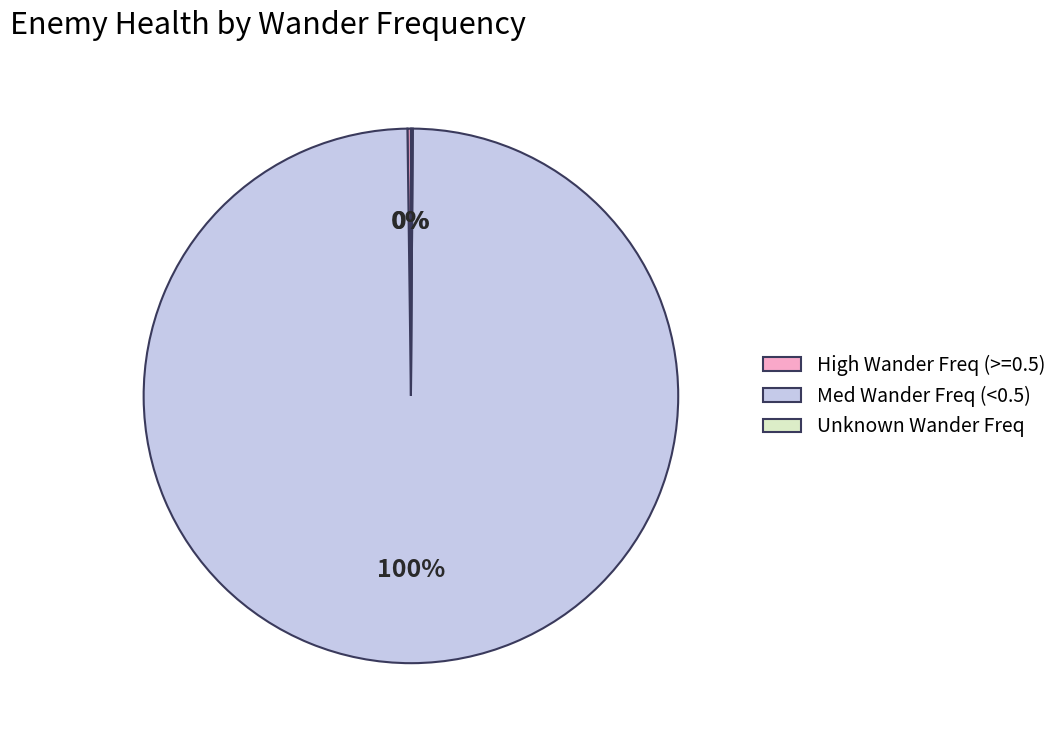

True or false: Med Wander Freq (<0.5) accounts for 100% of the total.

True